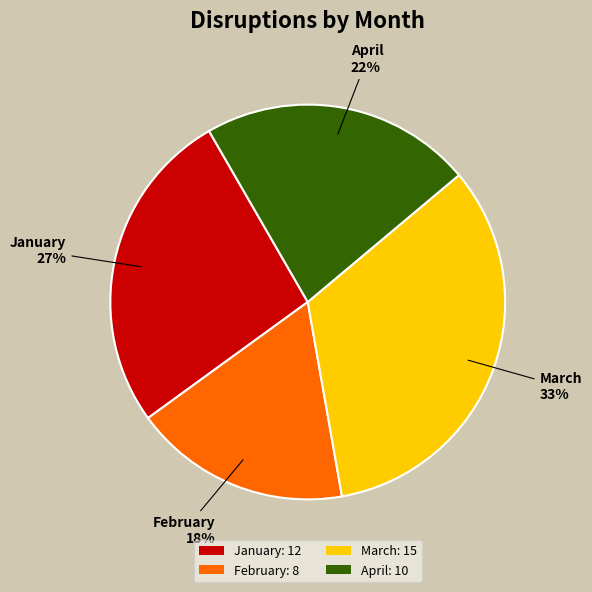

Which has a higher value, April or February?

April